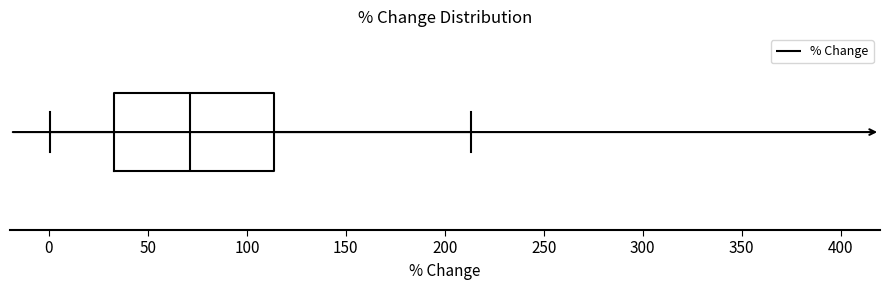

Where does the left whisker of the box end on the x-axis? The values are not printed on the chart, so give them approximately, as read against the axis.

0